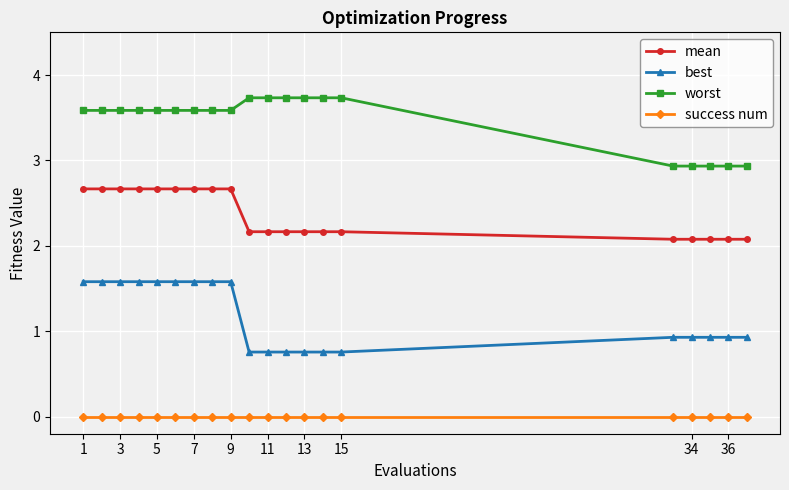

How many mean values are between 2 and 3?

20